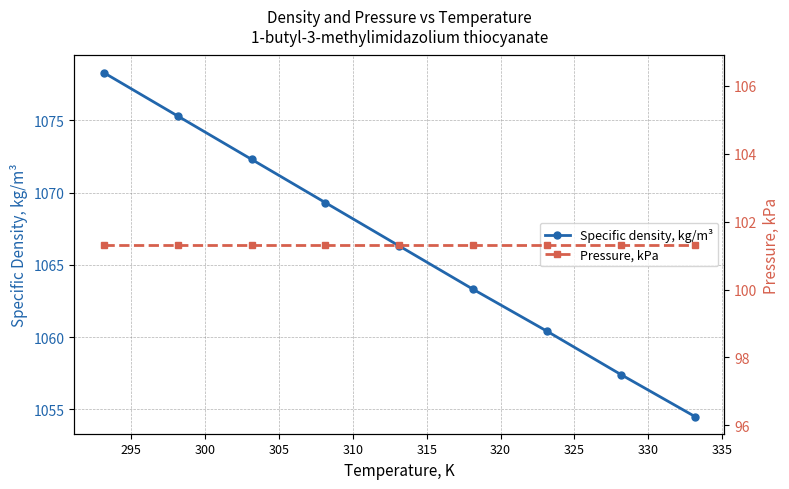

How many lines are shown in the chart?

2